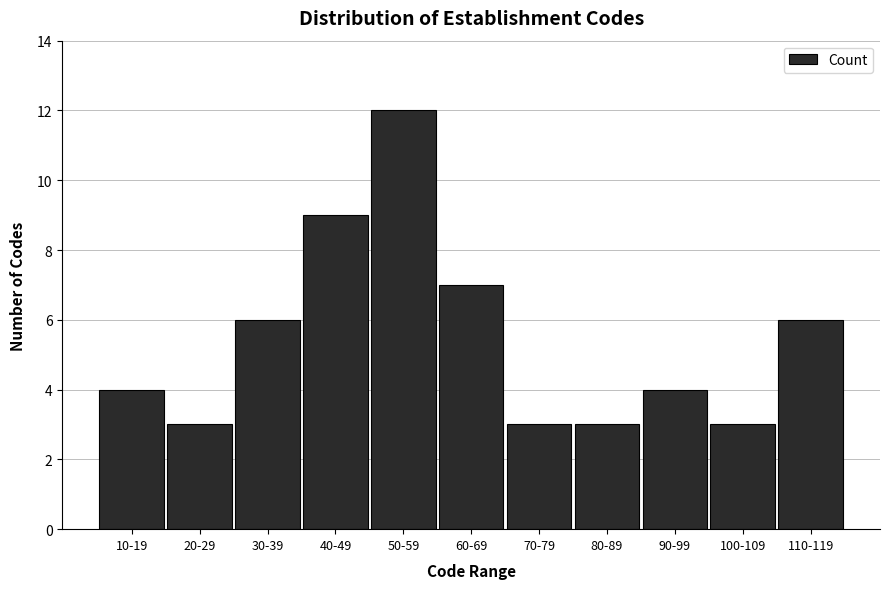

Reading right to left, what are all the values shown in this chart?

110-119=6	100-109=3	90-99=4	80-89=3	70-79=3	60-69=7	50-59=12	40-49=9	30-39=6	20-29=3	10-19=4